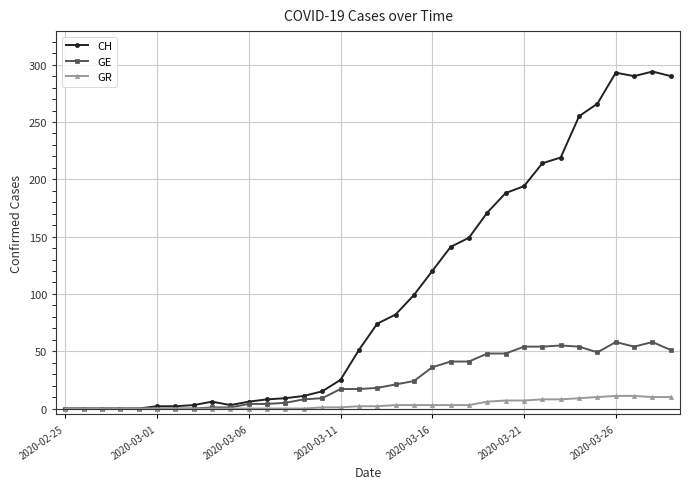

True or false: GE has more than 0 points higher than both neighbors.

True